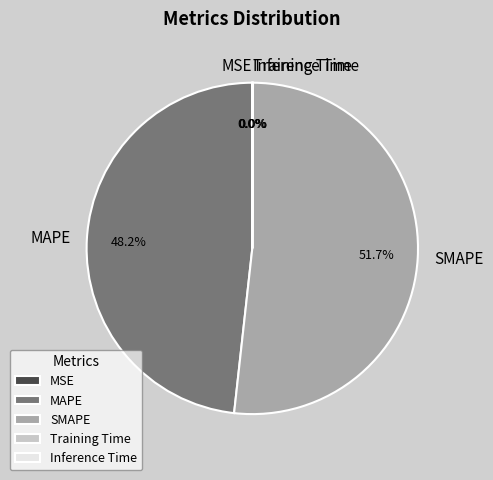

Is the sum of MAPE and SMAPE greater than half?

Yes